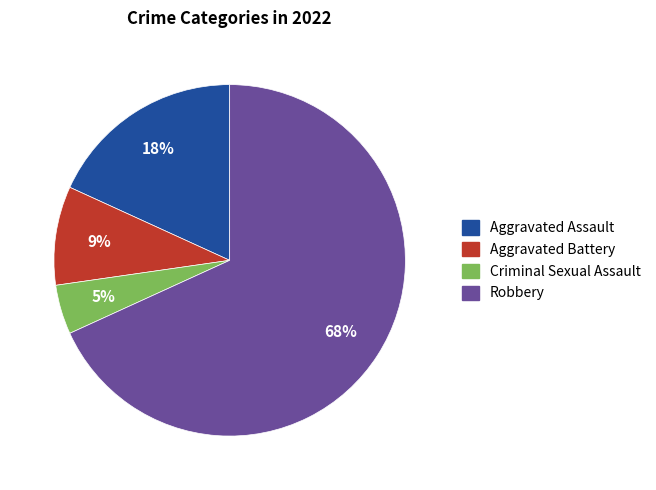

To the nearest percent, what is the combined percentage of Criminal Sexual Assault and Robbery?

73%